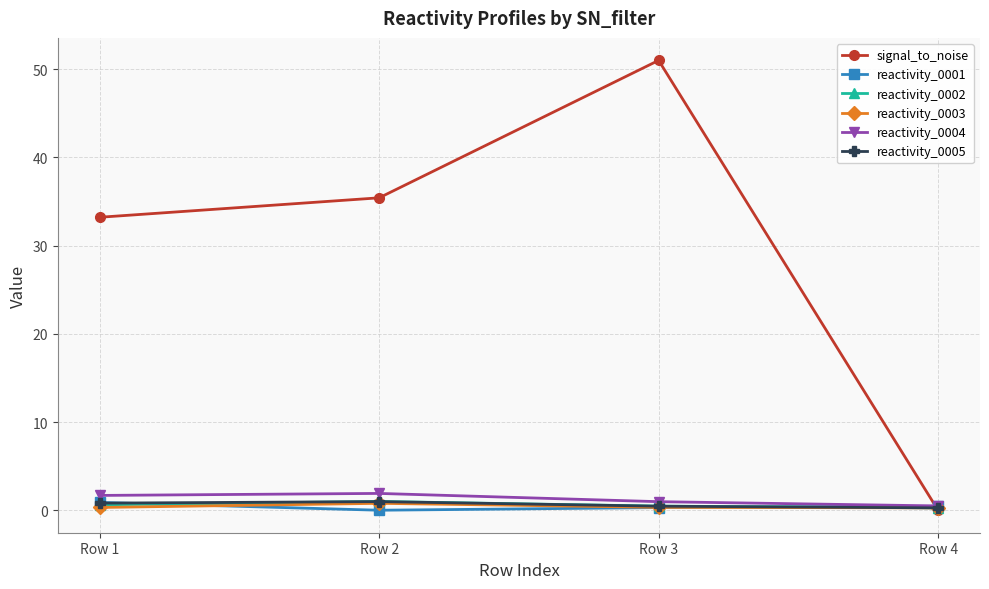

What is the approximate value of reactivity_0005 at Row 1?

0.8